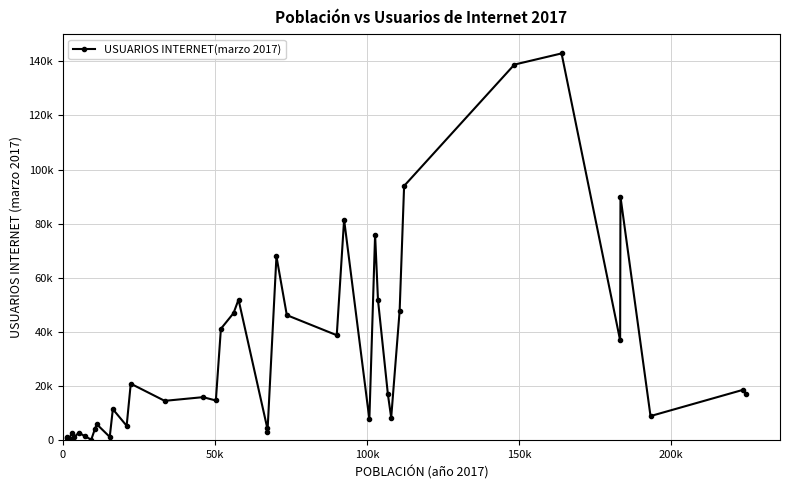

Does the chart have visible grid lines?

Yes